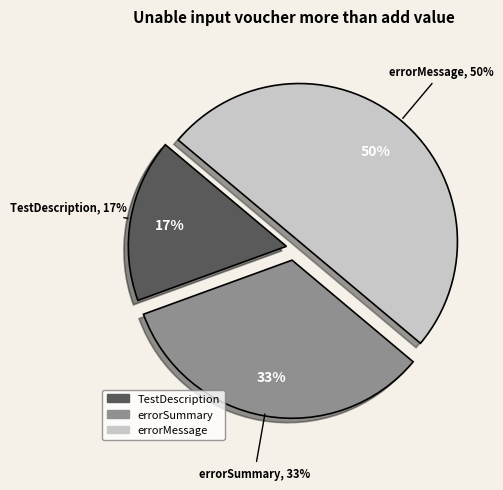

Between errorMessage and TestDescription, which is larger?

errorMessage